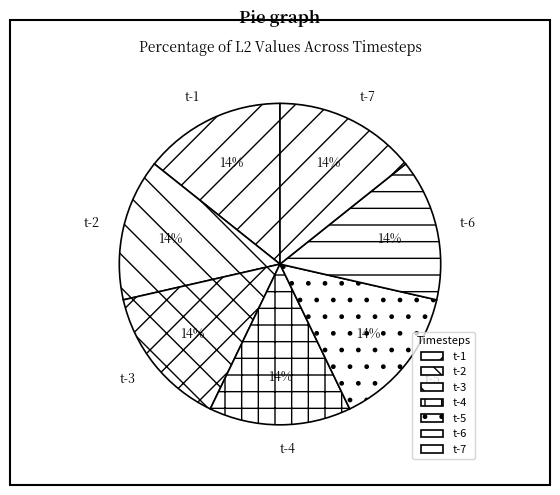

Combined, do t-4 and t-7 account for over 50%?

No